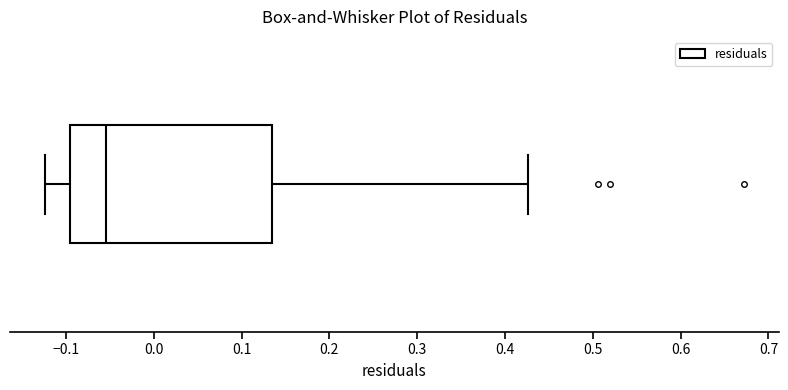

Where does the median line of the box sit on the x-axis? The values are not printed on the chart, so give them approximately, as read against the axis.

-0.05